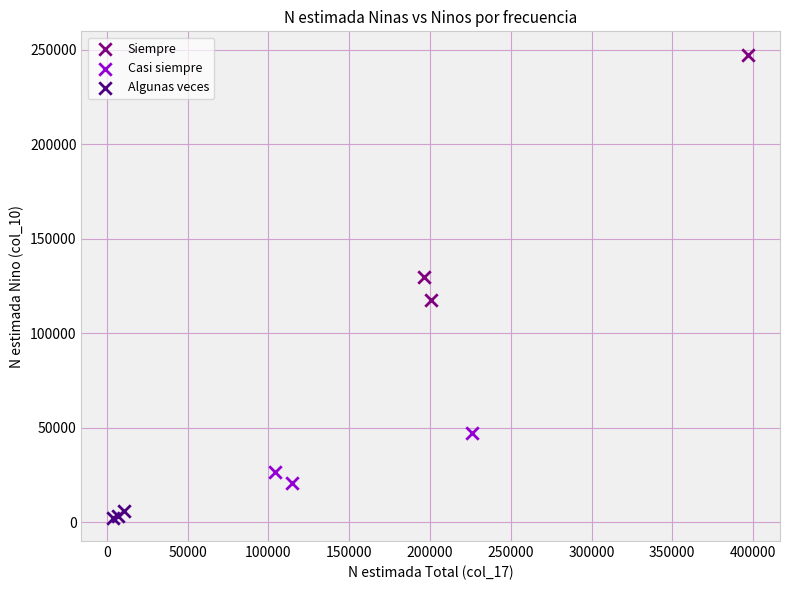

Which series has the largest Y range (max minus min)?

Siempre